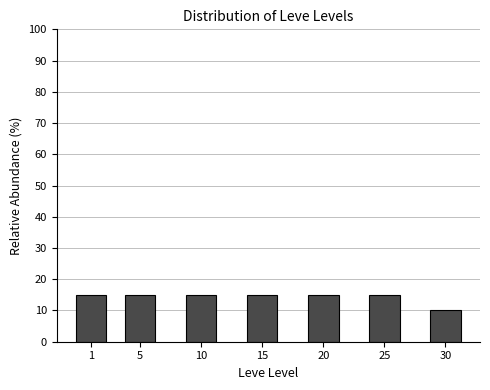

Reading left to right, what are all the values shown in this chart?

1=15	5=15	10=15	15=15	20=15	25=15	30=10